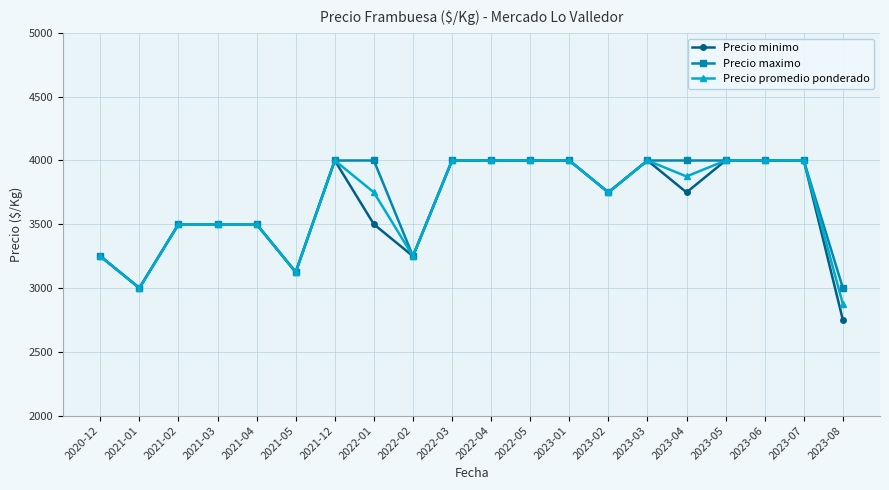

What are all the series names shown in the legend?

Precio minimo, Precio maximo, Precio promedio ponderado